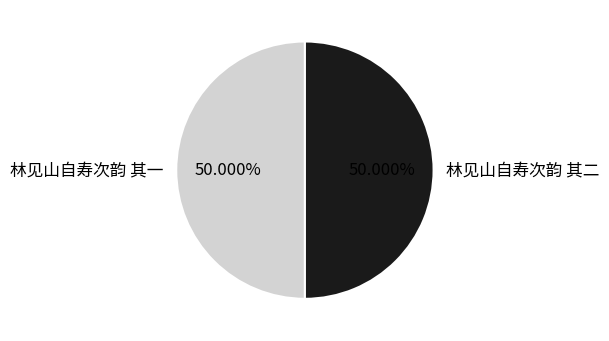

What percentage is the 林见山自寿次韵 其二 slice, to the nearest percent?

50%